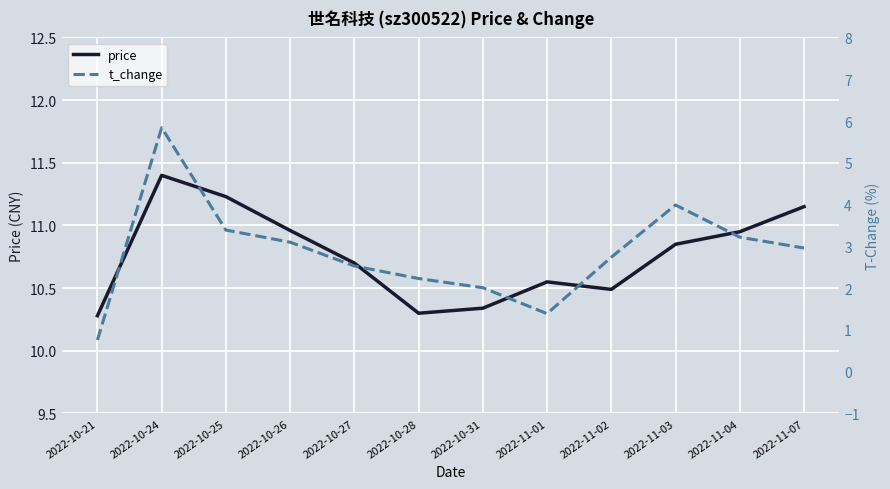

In price, how many points are higher than both neighbors (excluding endpoints)?

2